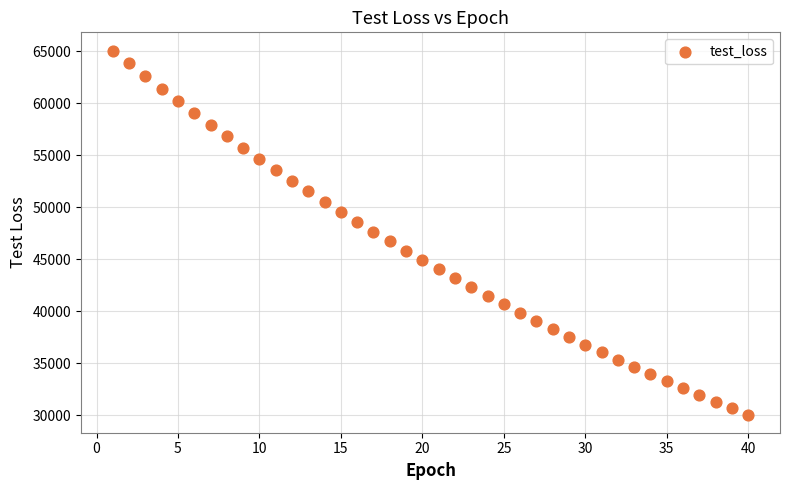

What is the range of X values (max minus min)?

39.0